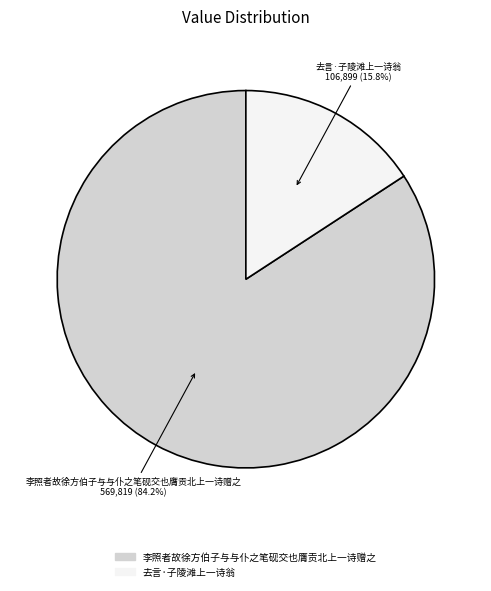

Between 李照者故徐方伯子与与仆之笔砚交也膺贡北上一诗赠之 and 去言·子陵滩上一诗翁, which is larger?

李照者故徐方伯子与与仆之笔砚交也膺贡北上一诗赠之